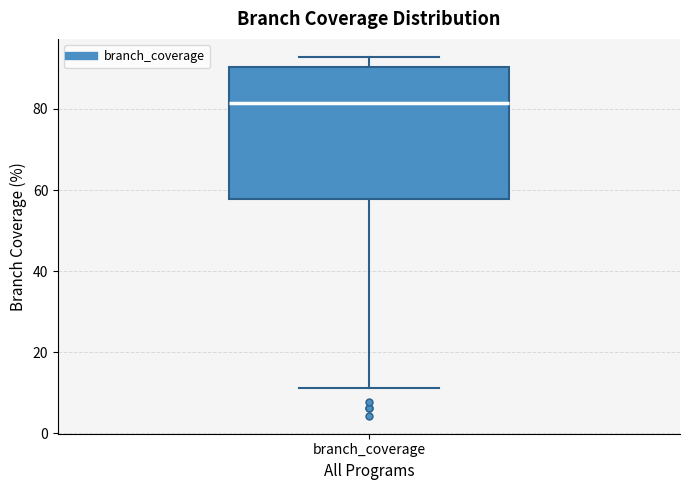

Where is the lower edge of the box for branch_coverage on the y-axis? The values are not printed on the chart, so give them approximately, as read against the axis.

58